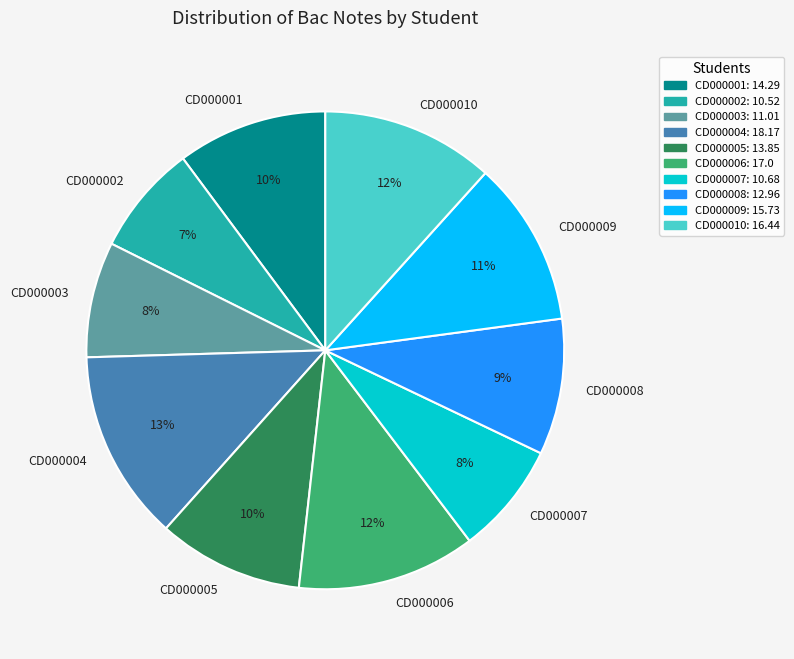

What percentage is the CD000003 slice, to the nearest percent?

8%